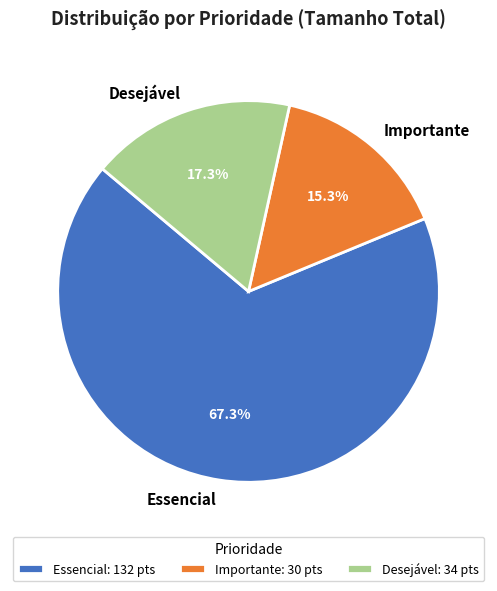

What is the total percentage of Essencial and Desejável?

84.7%